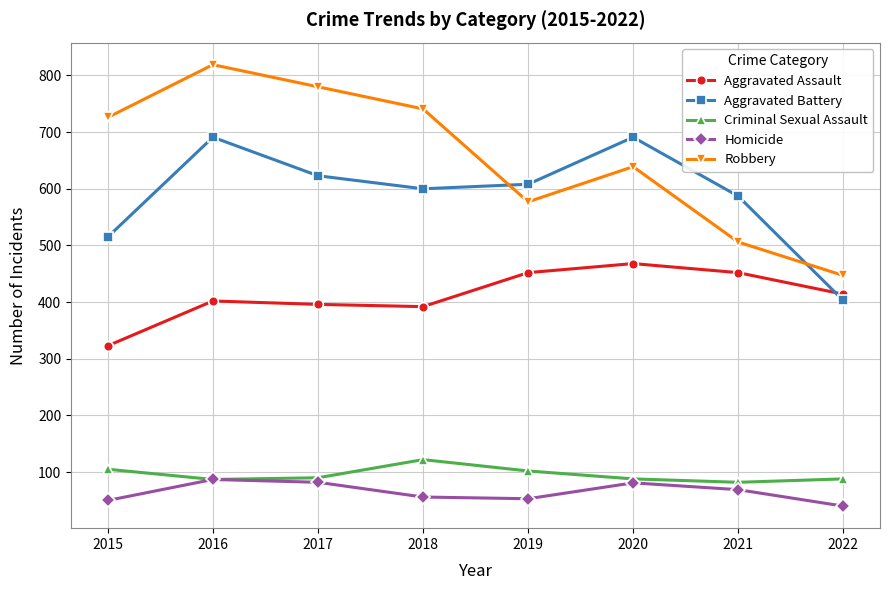

What is the difference between the highest and lowest values at 2019?

555